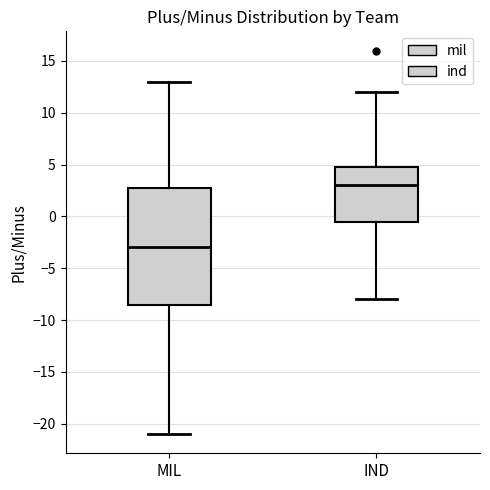

Where does the upper whisker of the box for MIL end on the y-axis? The values are not printed on the chart, so give them approximately, as read against the axis.

13.0